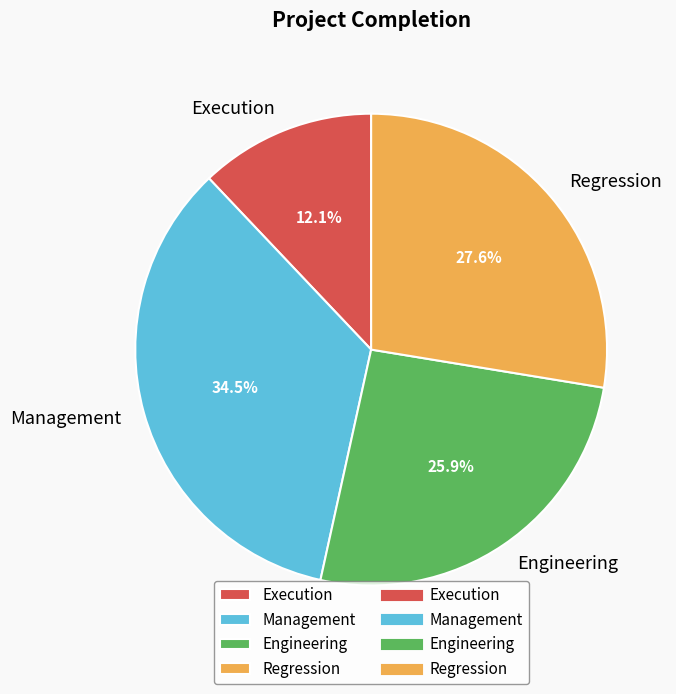

The Execution slice represents 5% of the pie. True or false?

False